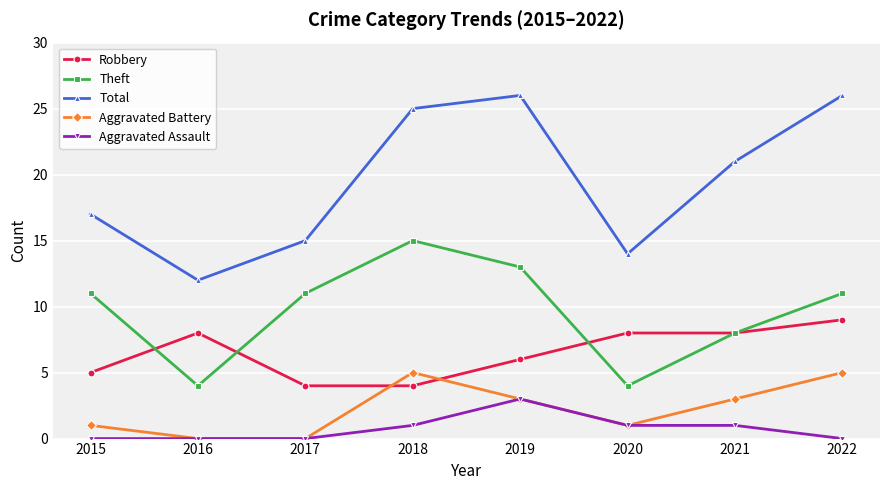

The value of Robbery at 2016 is 8. True or false?

True